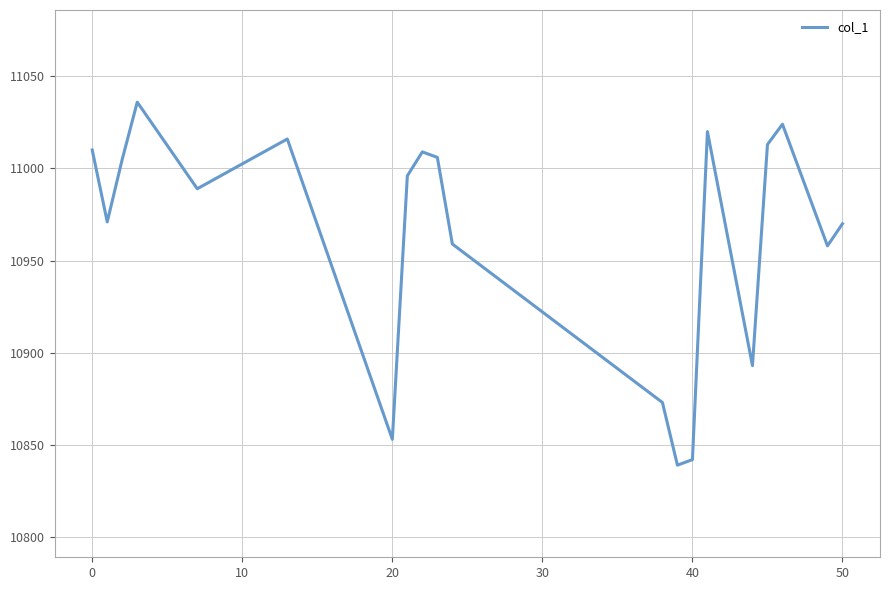

What is the difference between the maximum and minimum values?

197